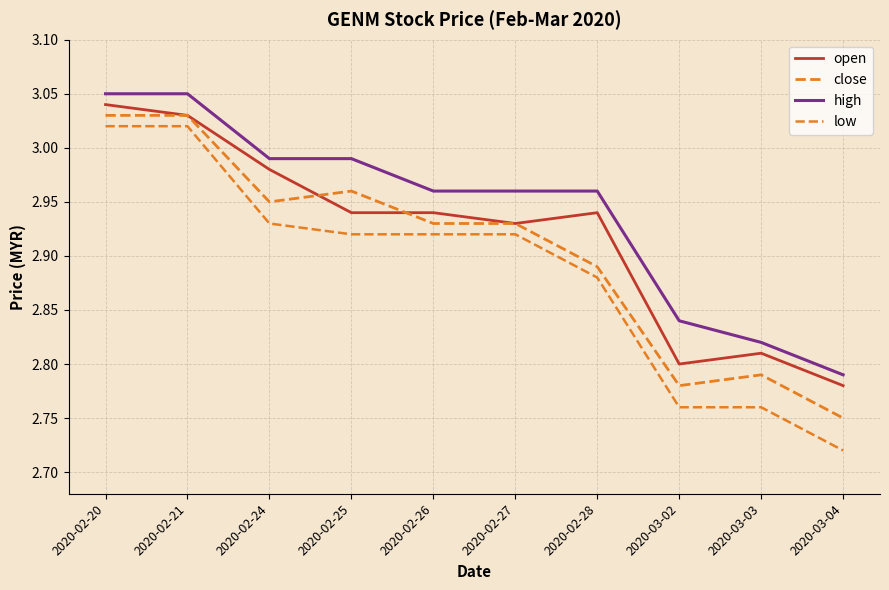

What position from the right is 2020-02-28?

4